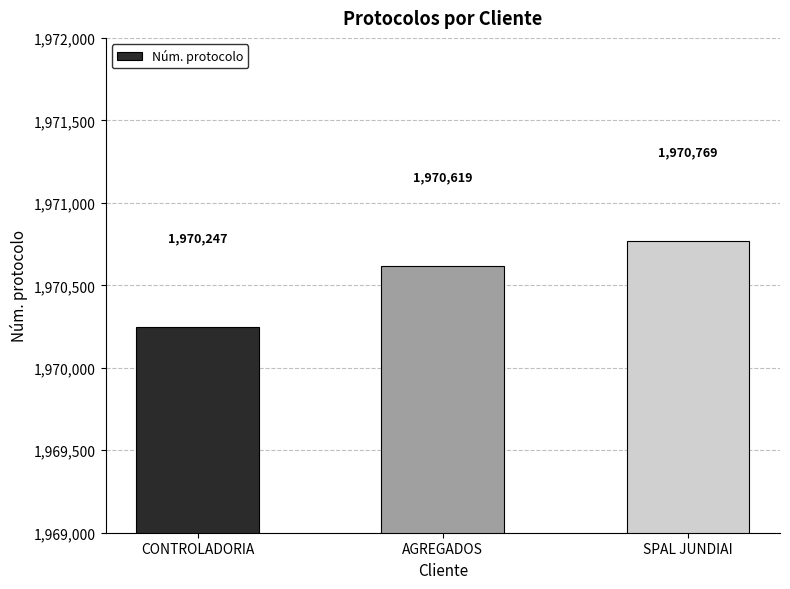

What is the change in value from AGREGADOS to SPAL JUNDIAI?

+150